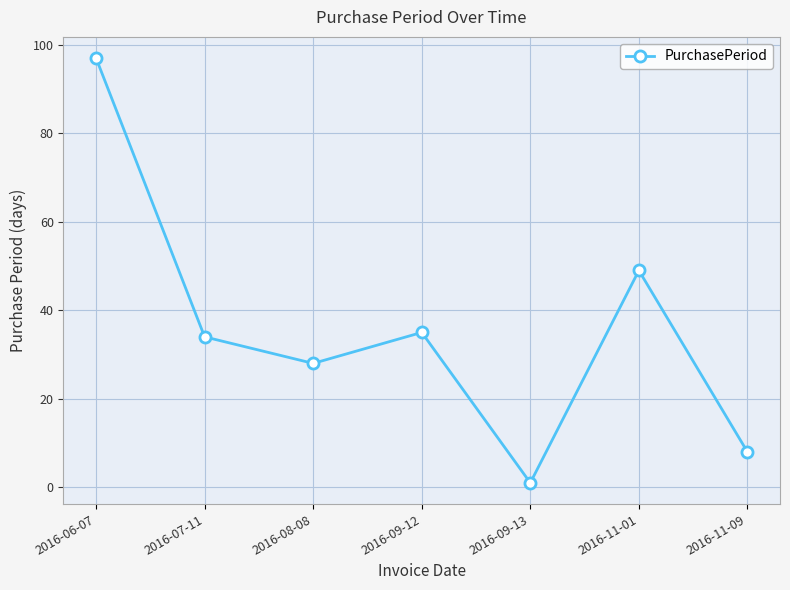

What is the label of the 6th point from the left?

2016-11-01